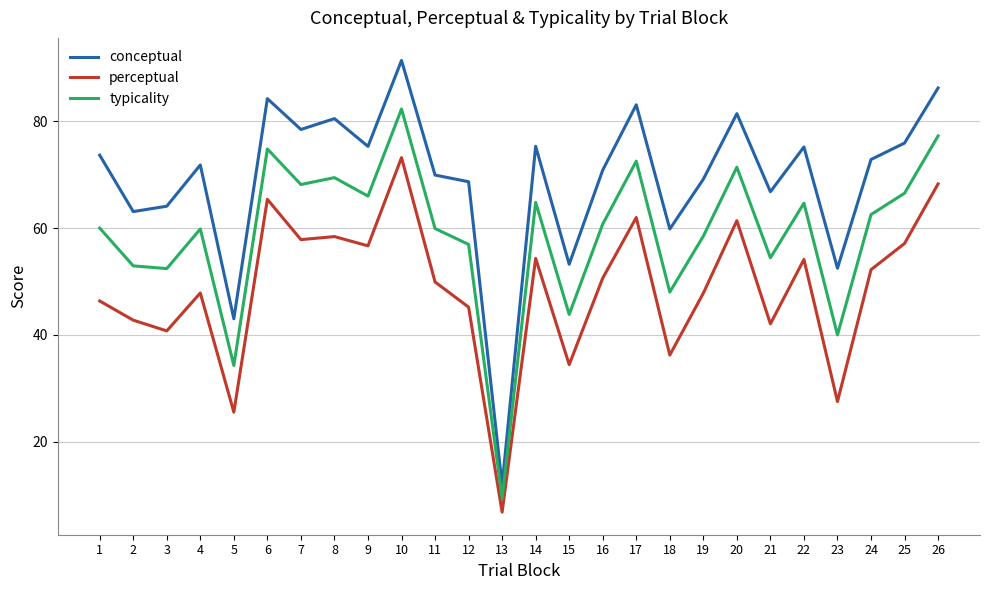

What is the difference between the highest and lowest values at 20?

20.0